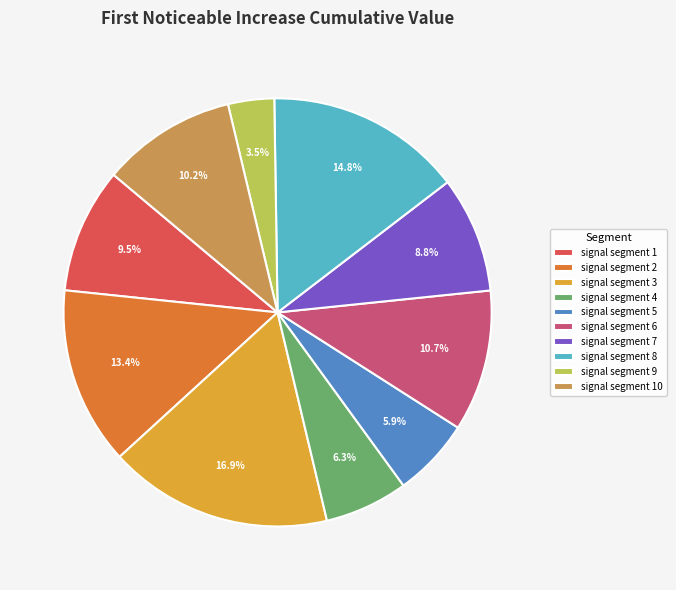

How many segments does this pie chart have?

10